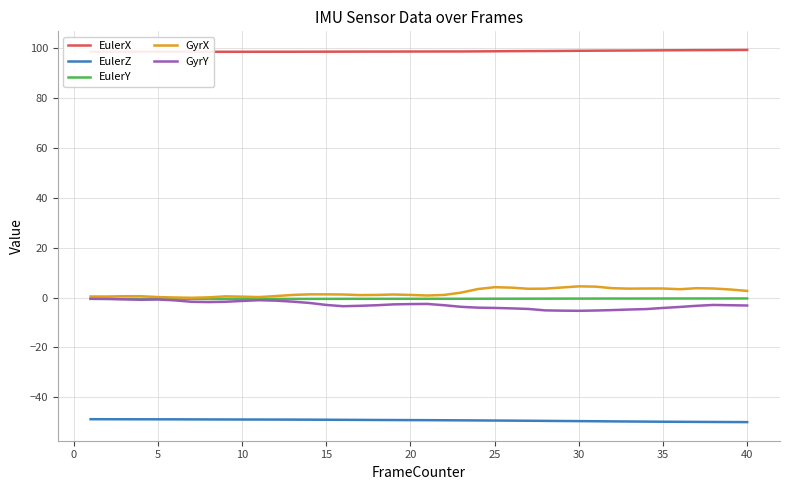

True or false: EulerY and EulerZ intersect in this chart.

False